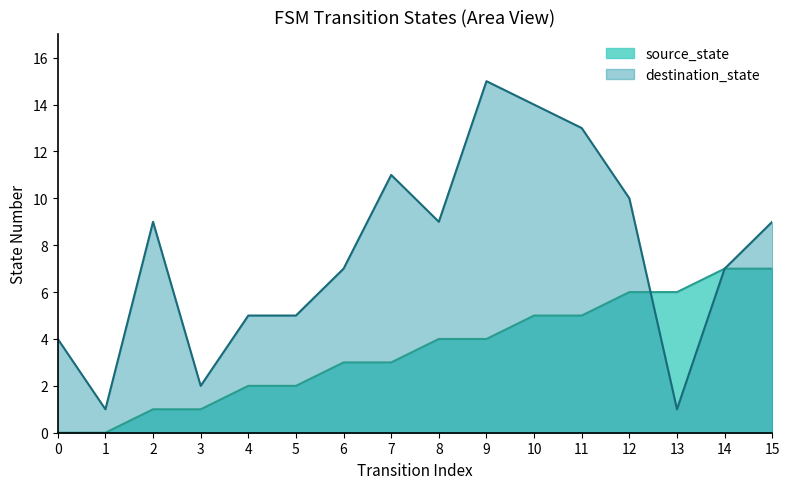

Which series has the largest total across all categories?

destination_state